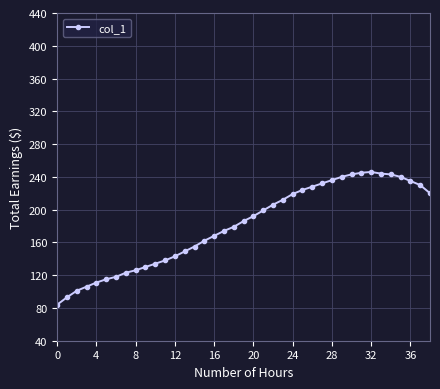

What is the average value?

180